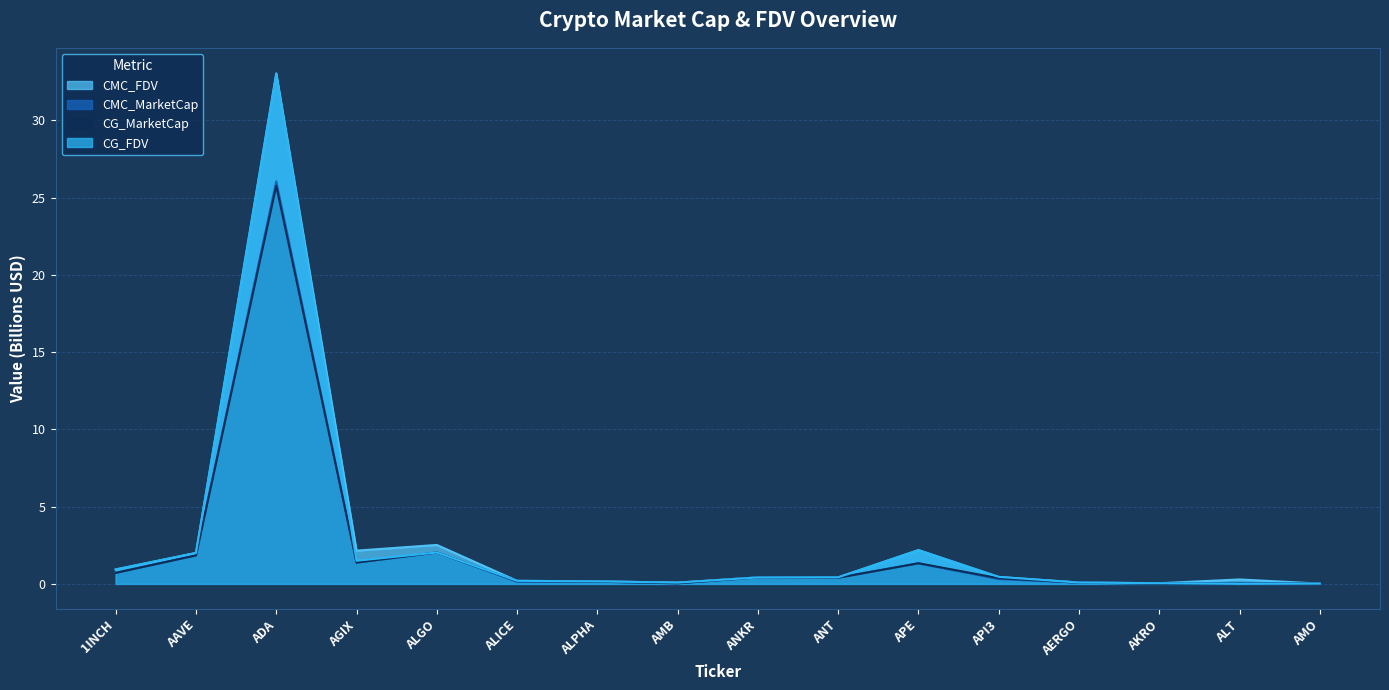

Between ALGO and AKRO, which series saw the biggest shift?

CMC_FDV